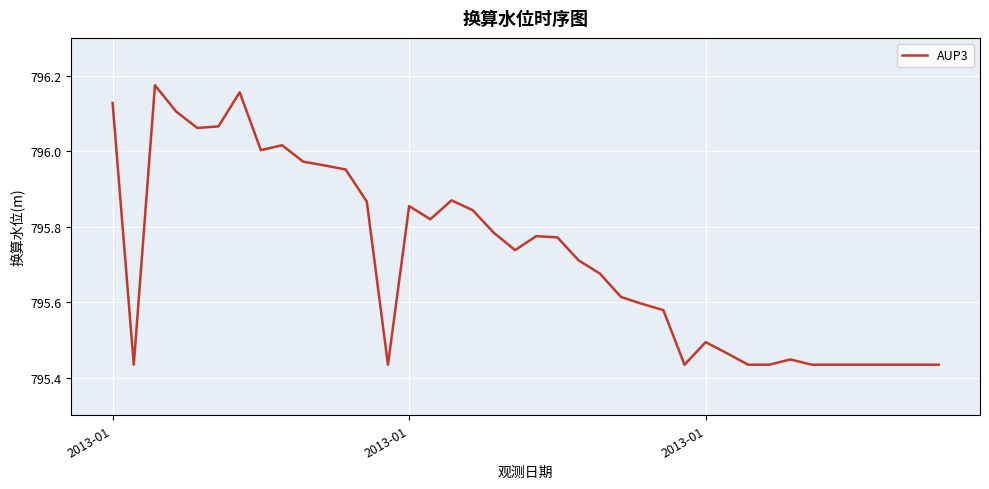

What is the difference between the maximum and minimum values?

0.7